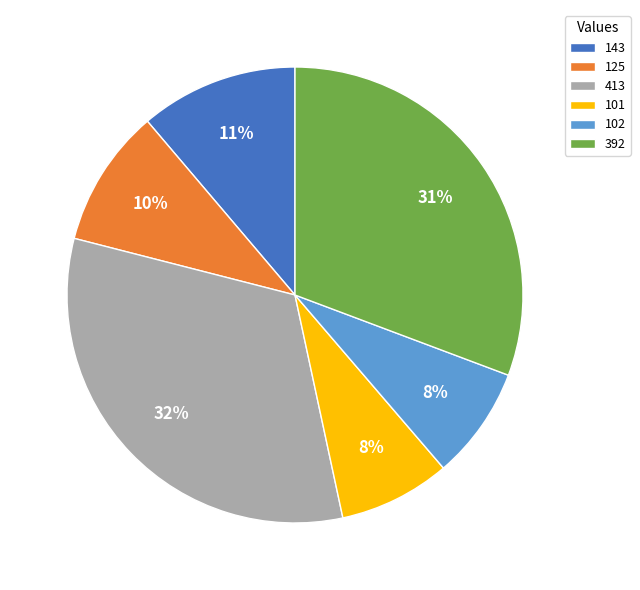

Which category has the biggest portion of the pie?

413